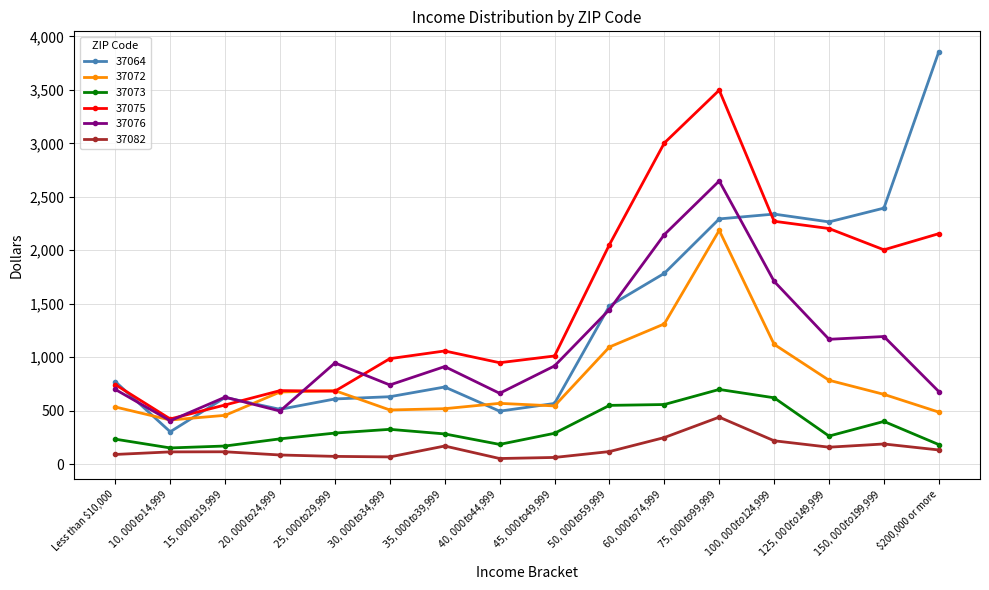

What is the greatest value displayed?

3857